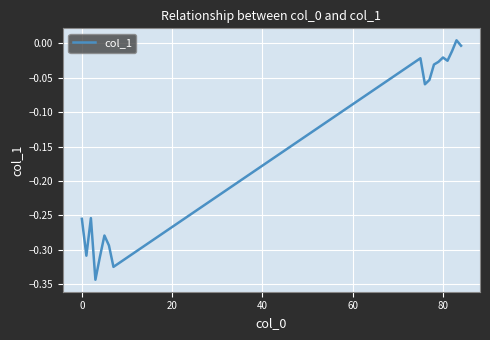

What is the difference between the maximum and minimum values?

0.3